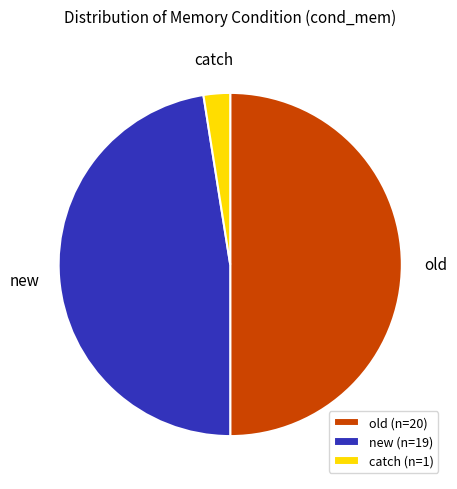

Do old (n=20) and catch (n=1) together represent more than half of the pie?

Yes